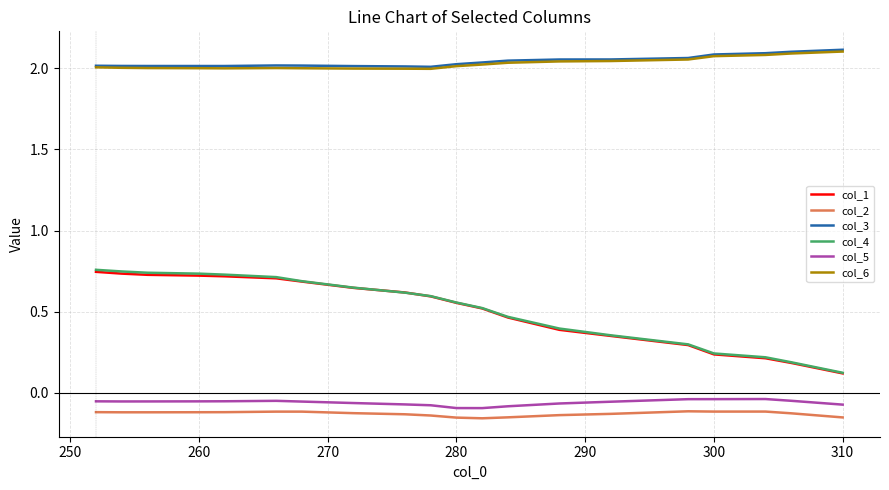

True or false: col_5 and col_2 intersect in this chart.

False